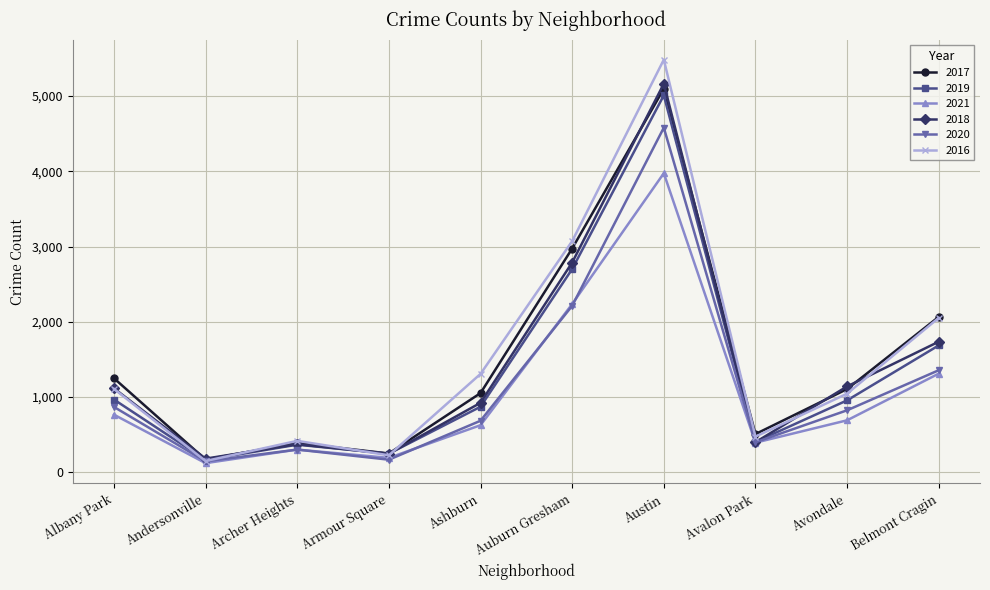

Does the chart have visible grid lines?

Yes